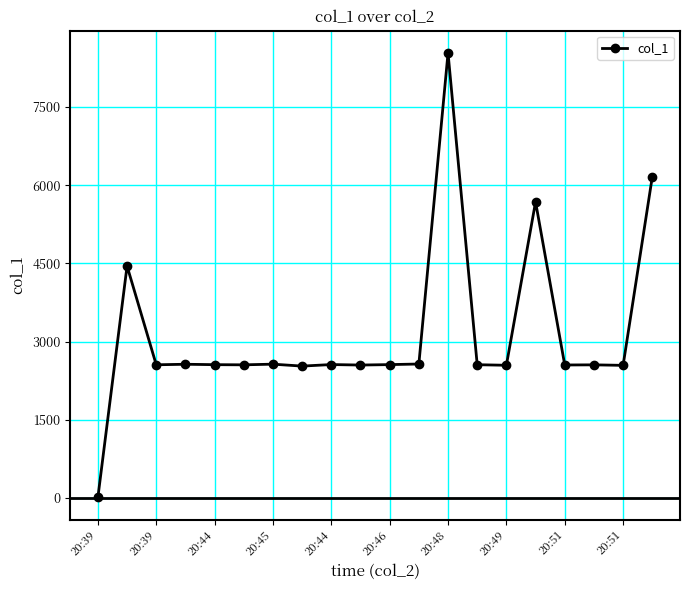

What is the greatest value displayed?

8538.0